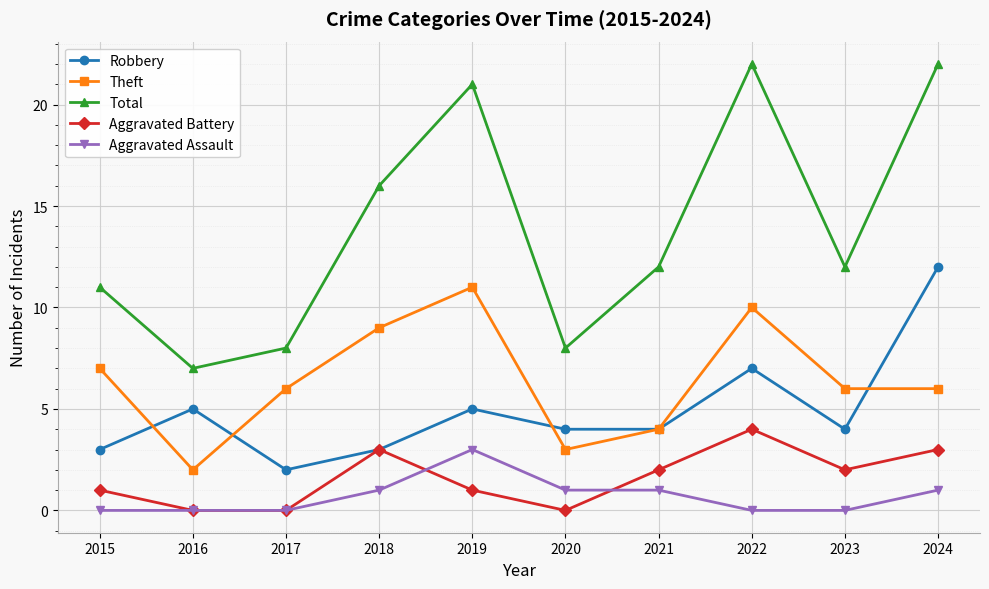

Reading left to right, list all the values displayed in this chart.

Robbery: 2015=3	2016=5	2017=2	2018=3	2019=5	2020=4	2021=4	2022=7	2023=4	2024=12
Theft: 2015=7	2016=2	2017=6	2018=9	2019=11	2020=3	2021=4	2022=10	2023=6	2024=6
Total: 2015=11	2016=7	2017=8	2018=16	2019=21	2020=8	2021=12	2022=22	2023=12	2024=22
Aggravated Battery: 2015=1	2016=0	2017=0	2018=3	2019=1	2020=0	2021=2	2022=4	2023=2	2024=3
Aggravated Assault: 2015=0	2016=0	2017=0	2018=1	2019=3	2020=1	2021=1	2022=0	2023=0	2024=1